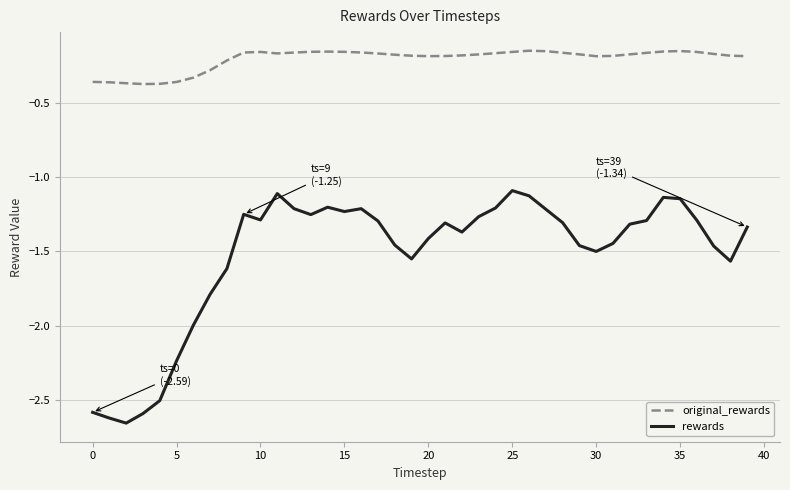

What is the sum of all rewards values?

-60.9